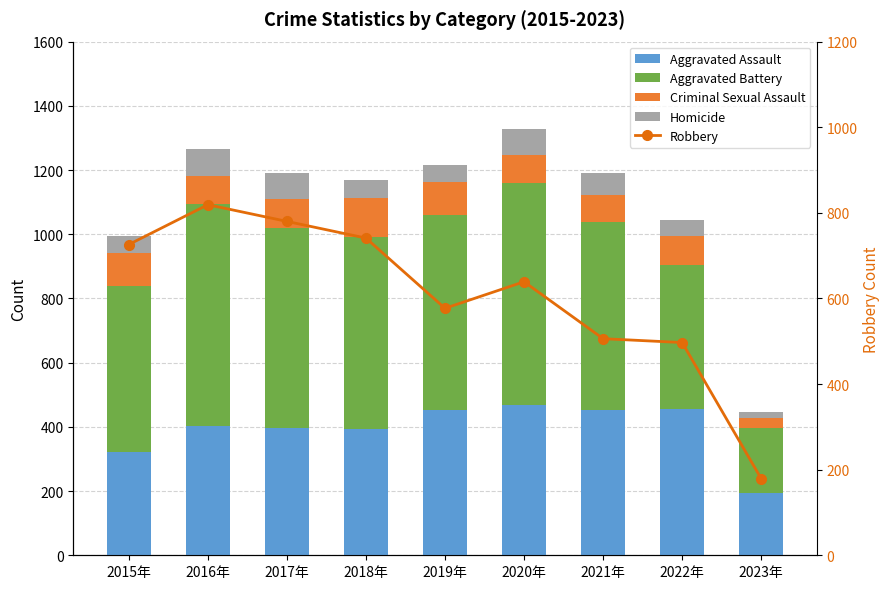

At which category is the sum across all series the highest?

2016年